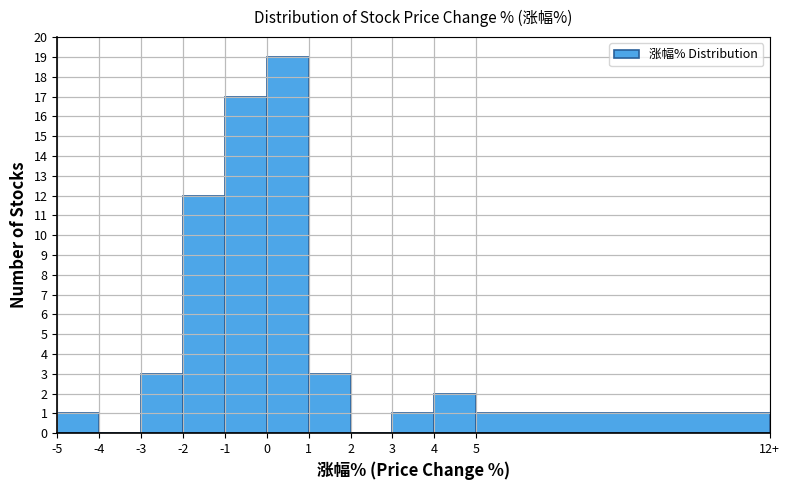

Reading left to right, what are all the values shown in this chart?

-5=1	-4=0	-3=3	-2=12	-1=17	0=19	1=3	2=0	3=1	4=2	5=1